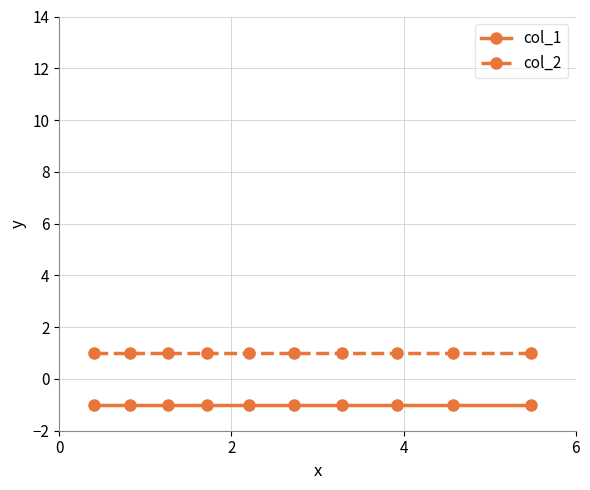

List the series in order of their overall mean, highest first.

col_2, col_1